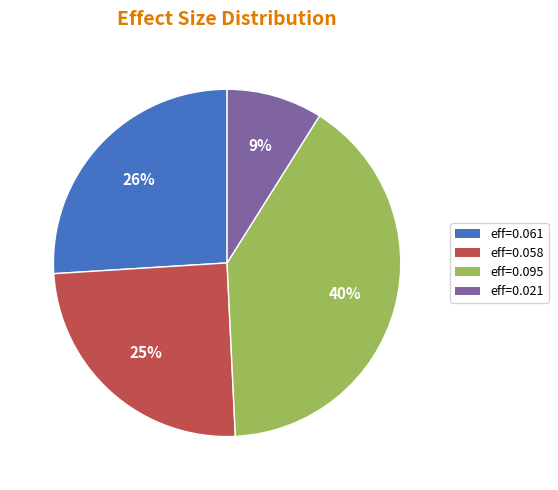

To the nearest percent, what is the difference between the largest and smallest slice percentages?

31%